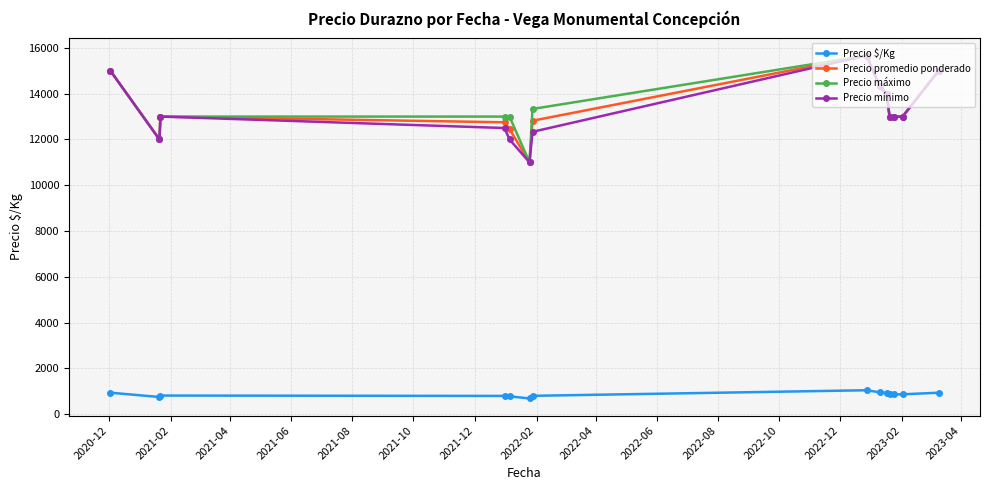

Count the number of categories in the chart.

14